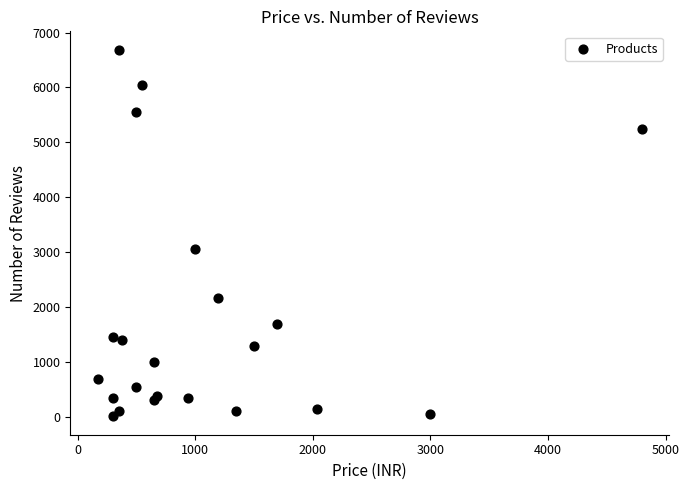

What Y value in the scatter plot is closest to 3349?

3058